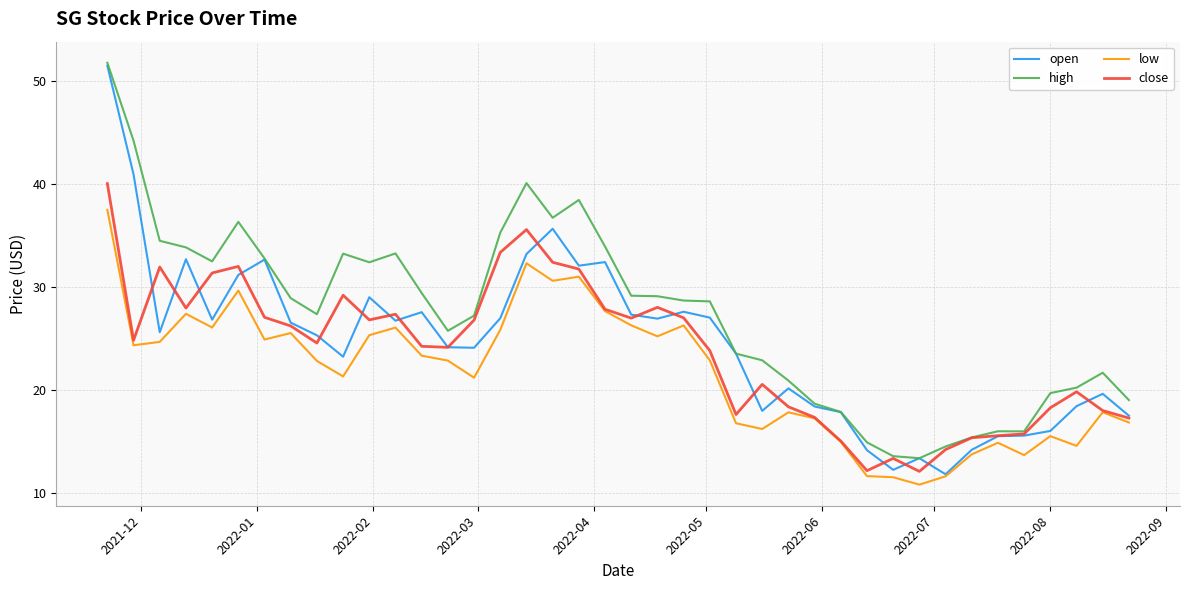

True or false: low and high intersect in this chart.

False